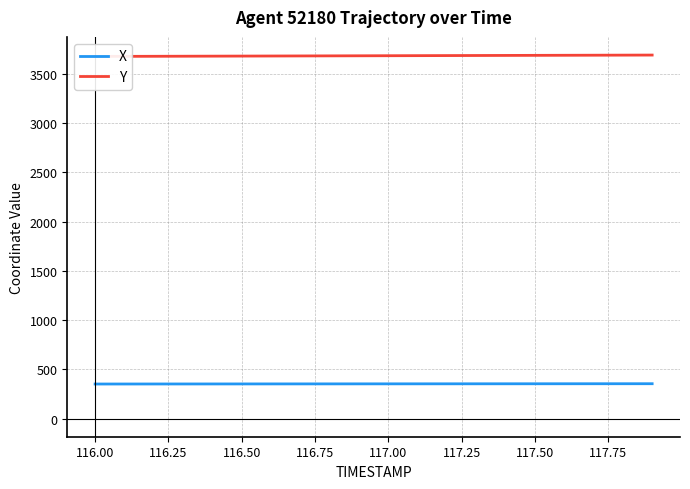

True or false: X has a value of 351.5 at 116.50.

True